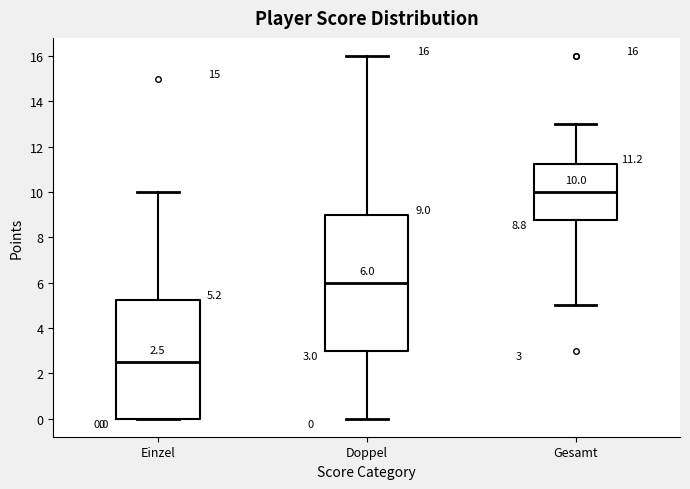

Which box has the highest median line?

Gesamt